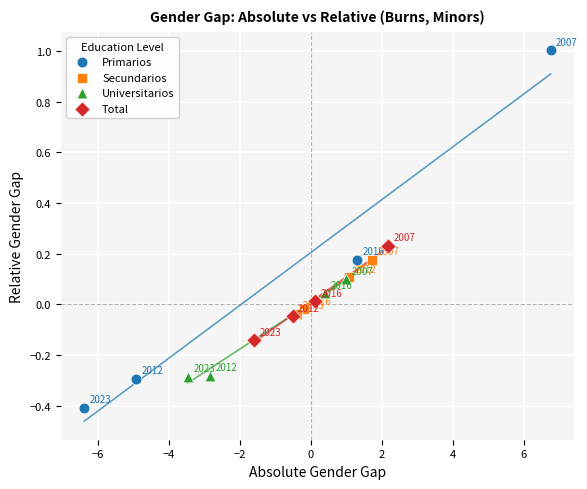

Which series has the widest spread of Y values?

Primarios